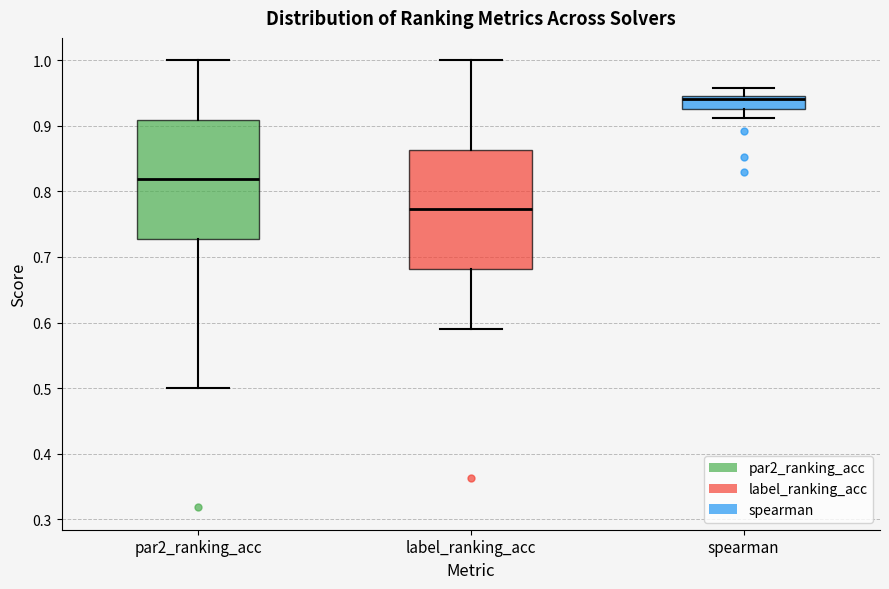

Which box has the lowest median line?

label_ranking_acc